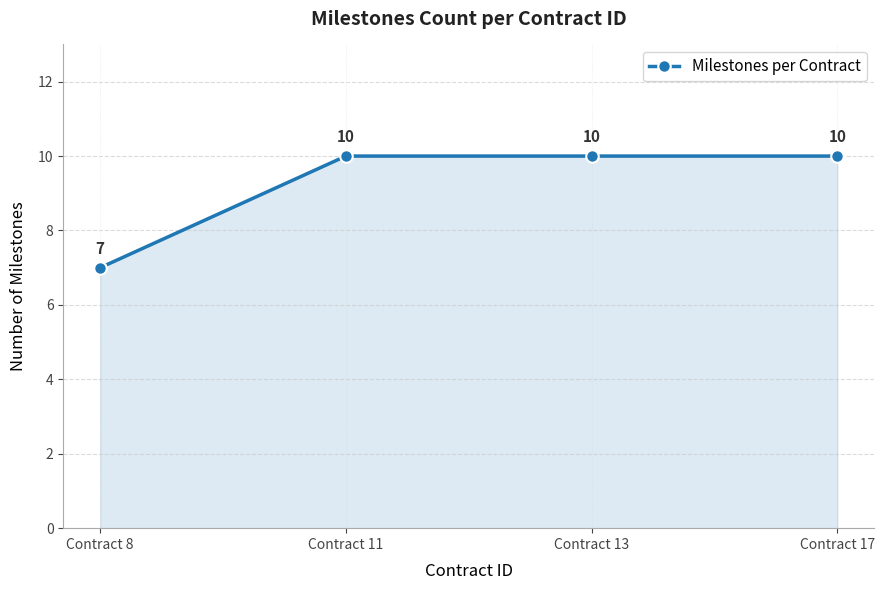

Which has a higher value, Contract 8 or Contract 13?

Contract 13